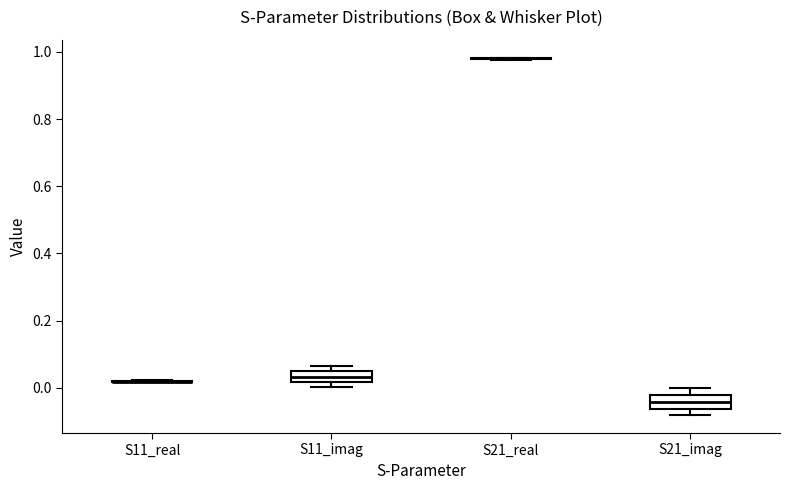

Reading left to right, read every box against the y-axis: the position of its median line, the range the box covers, and the ends of its whiskers. The values are not printed on the chart, so give them approximately, as read against the axis.

S11_real: box collapsed to a line at 0.02, whiskers 0.02 to 0.02
S11_imag: median 0.04 (inside the box), box 0.02 to 0.04, whiskers 0.00 to 0.06
S21_real: box collapsed to a line at 0.98, whiskers 0.98 to 0.98
S21_imag: median -0.04, box -0.06 to -0.02, whiskers -0.08 to 0.00